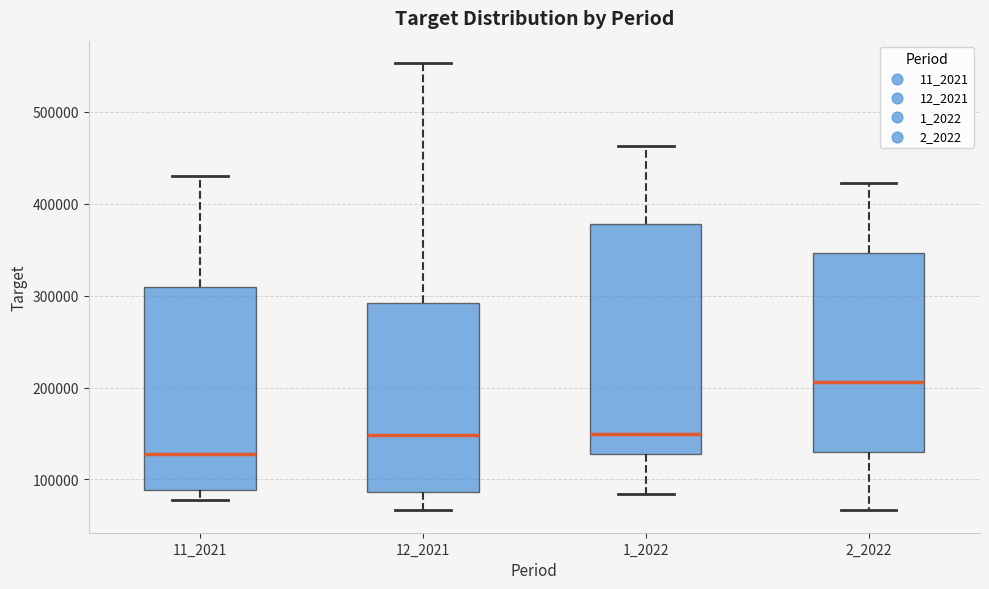

Reading left to right, read every box against the y-axis: the position of its median line, the range the box covers, and the ends of its whiskers. The values are not printed on the chart, so give them approximately, as read against the axis.

11_2021: median 130000, box 90000 to 310000, whiskers 80000 to 430000
12_2021: median 150000, box 90000 to 290000, whiskers 70000 to 550000
1_2022: median 150000, box 130000 to 380000, whiskers 80000 to 460000
2_2022: median 210000, box 130000 to 350000, whiskers 70000 to 420000